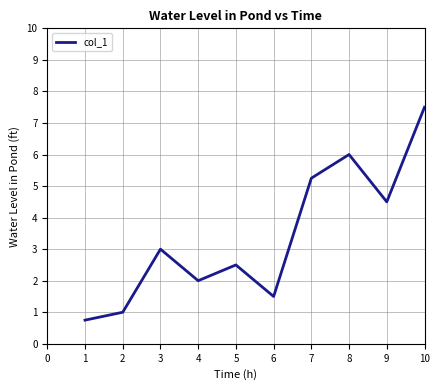

The value at 4 is 1.2. True or false?

False